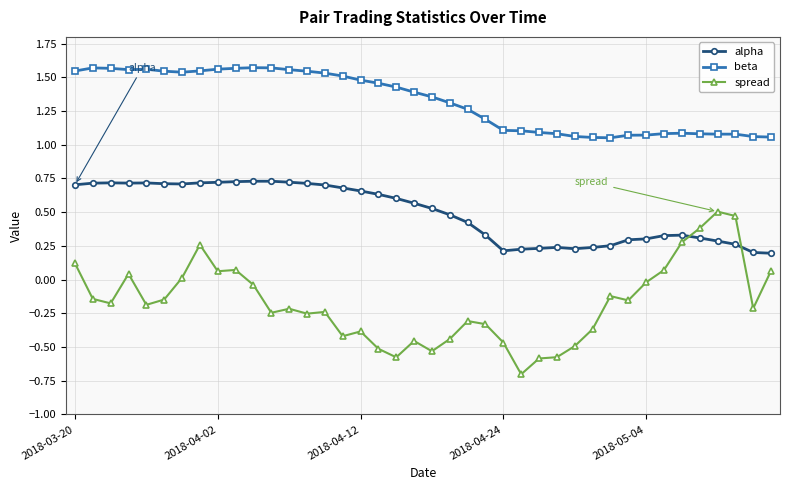

True or false: alpha and beta cross at least once.

False